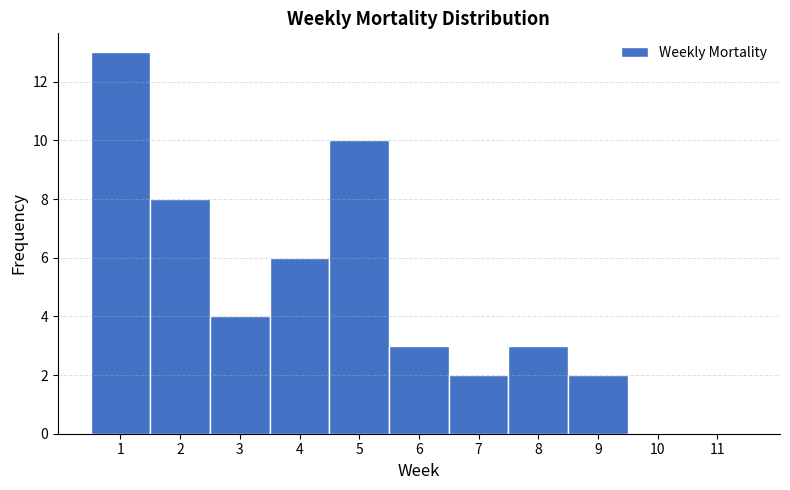

Reading left to right, list every bar in this chart as the range it spans on the x-axis followed by its height. The values are not printed on the chart, so give them approximately, as read against the axis.

0.5 to 1.5: 13
1.5 to 2.5: 8
2.5 to 3.5: 4
3.5 to 4.5: 6
4.5 to 5.5: 10
5.5 to 6.5: 3
6.5 to 7.5: 2
7.5 to 8.5: 3
8.5 to 9.5: 2
9.5 to 10.5: 0
10.5 to 11.5: 0